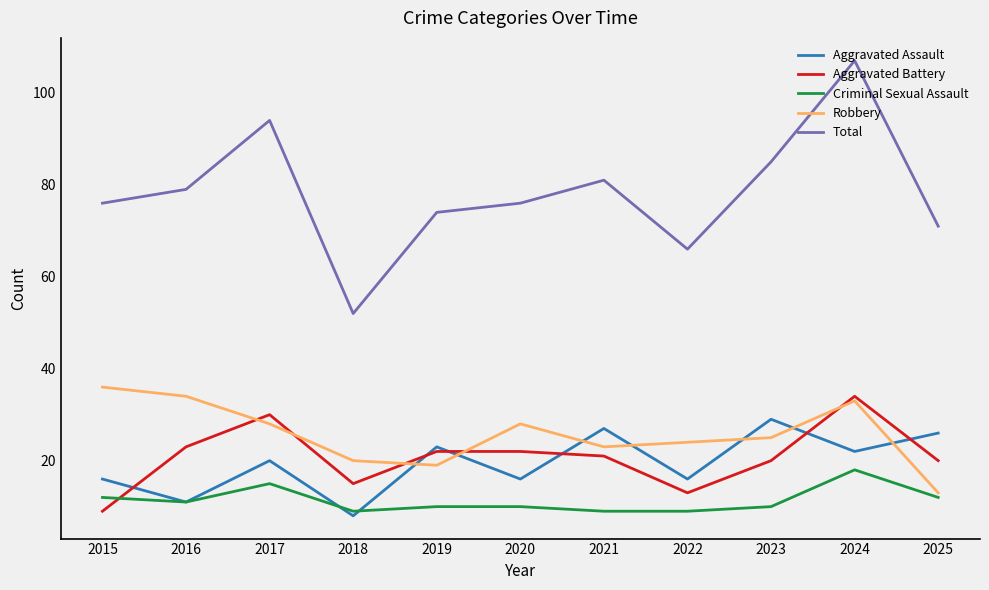

At 2024, list the series in order from smallest to largest.

Criminal Sexual Assault, Aggravated Assault, Robbery, Aggravated Battery, Total